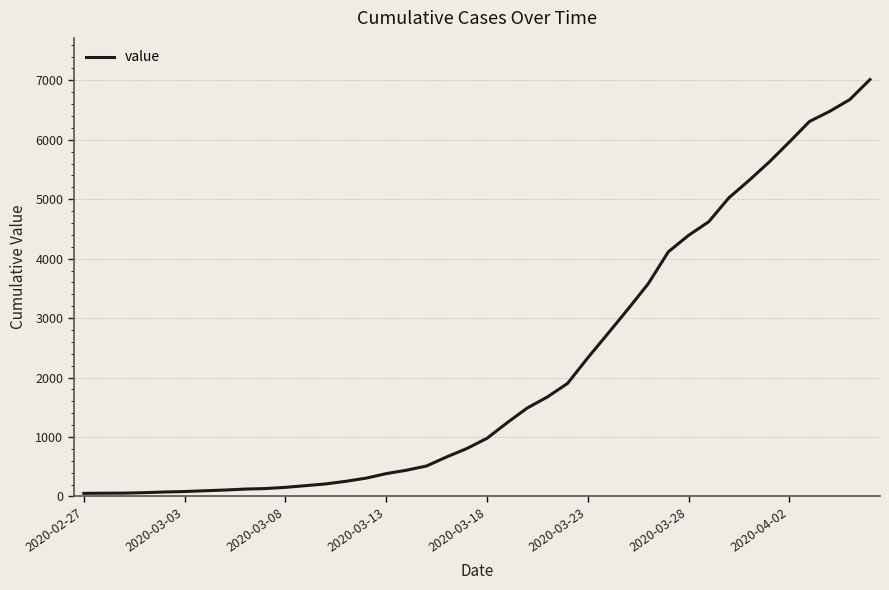

Count the number of categories in the chart.

40